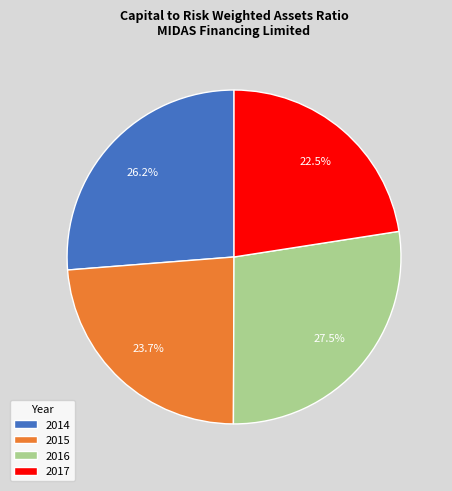

Rank the categories by value from lowest to highest.

2017, 2015, 2014, 2016